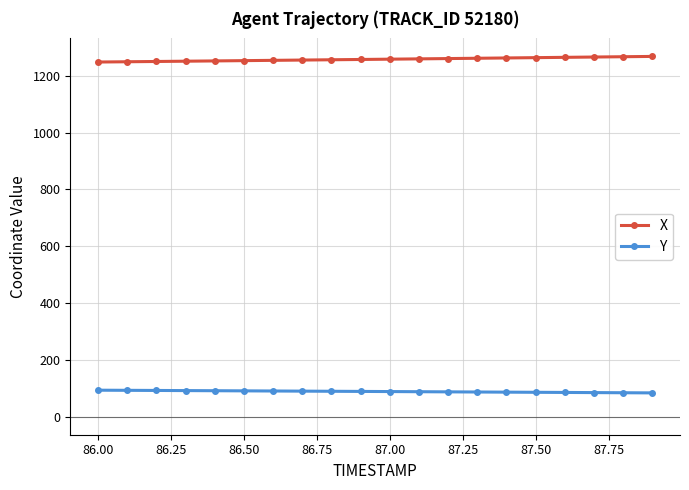

What is the value of the X point at the 8th from the left?

1255.2